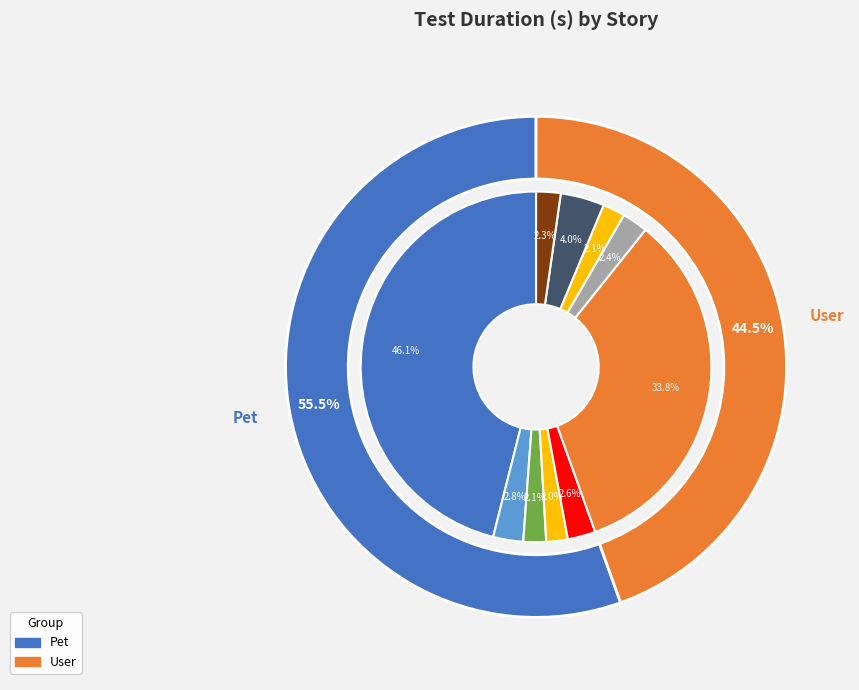

To the nearest percent, what portion does get single pet by id represent?

2%